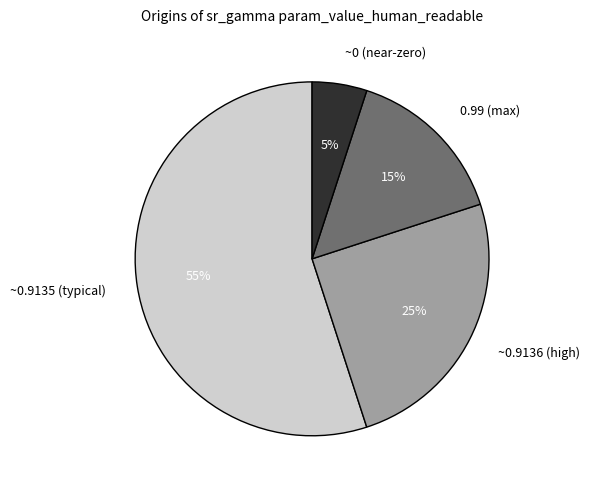

Which has a higher value, 0.99 (max) or ~0.9136 (high)?

~0.9136 (high)